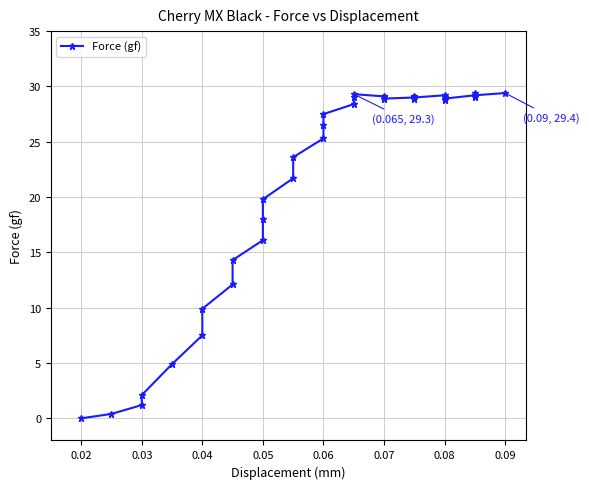

Does the chart have visible grid lines?

Yes